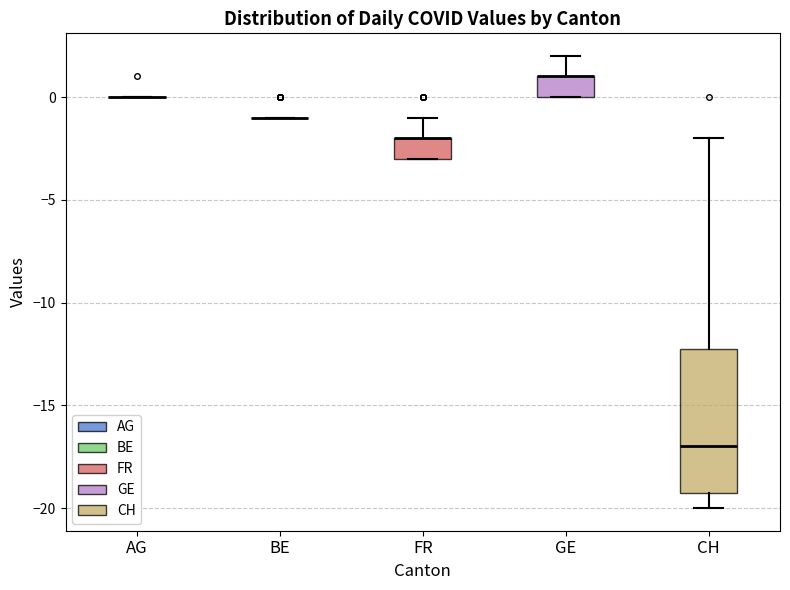

Reading left to right, transcribe this box plot: for each box, give where its median line is, the range the box spans, and where its two whiskers end, as read against the y-axis. The values are not printed on the chart, so give them approximately, as read against the axis.

AG: box collapsed to a line at 0, whiskers 0 to 0
BE: box collapsed to a line at -1, whiskers -1 to -1
FR: median -2 (drawn on the box's upper edge), box -3 to -2, whiskers -3 to -1
GE: median 1 (drawn on the box's upper edge), box 0 to 1, whiskers 0 to 2
CH: median -17, box -19 to -12, whiskers -20 to -2